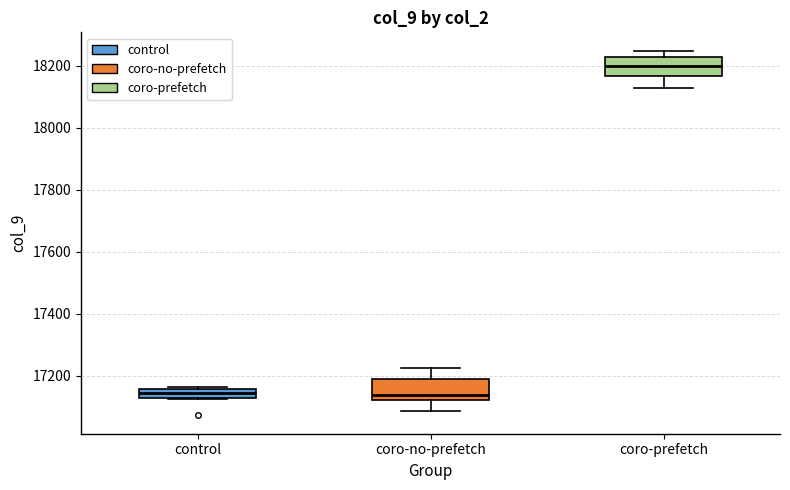

Reading left to right, read every box against the y-axis: the position of its median line, the range the box covers, and the ends of its whiskers. The values are not printed on the chart, so give them approximately, as read against the axis.

control: median 17140, box 17120 to 17160, whiskers 17120 to 17160 (just above the box's upper edge)
coro-no-prefetch: median 17140, box 17120 to 17180, whiskers 17080 to 17220
coro-prefetch: median 18200, box 18160 to 18220, whiskers 18120 to 18240